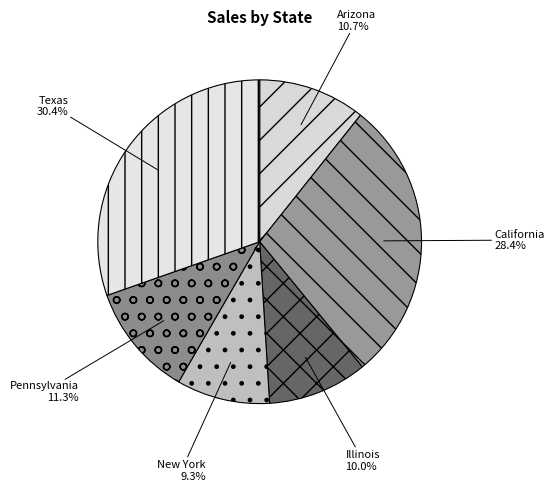

Which has a higher value, New York or Arizona?

Arizona